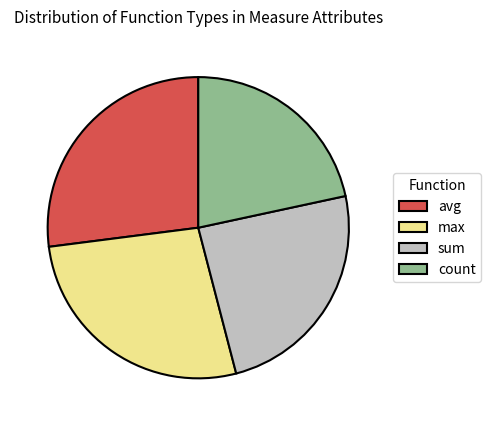

Is avg the majority of the pie?

No